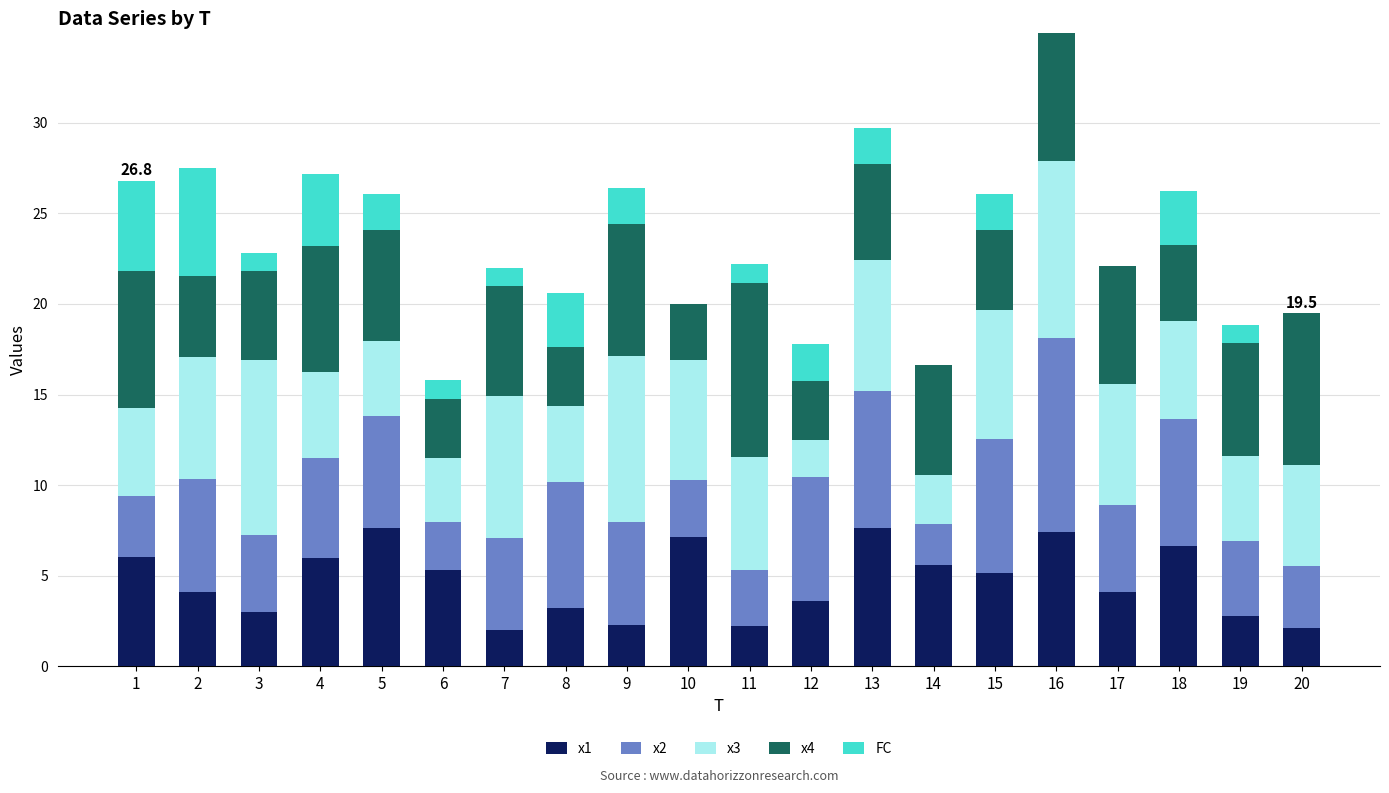

True or false: x1 has a value of 7.4 at 16.

True